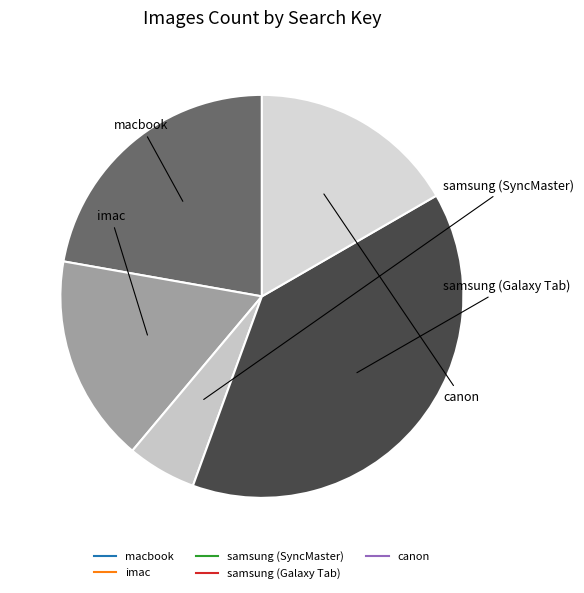

Is there a majority slice in this chart?

No